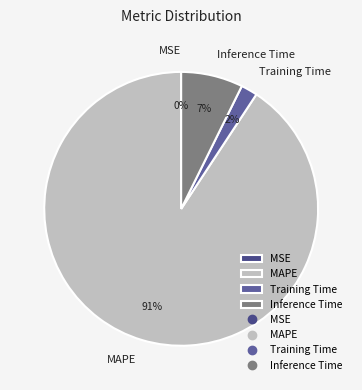

Which has a higher value, MAPE or Inference Time?

MAPE